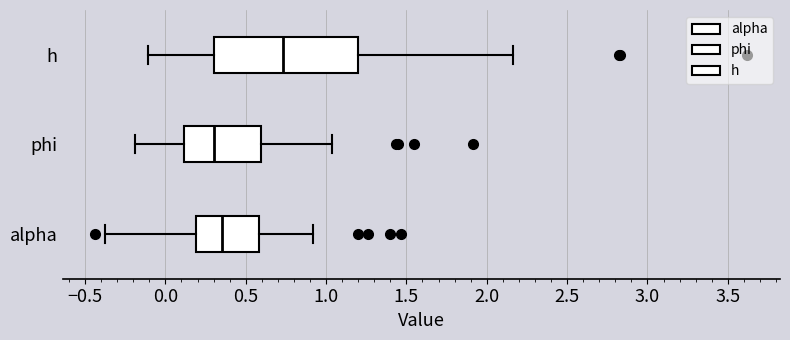

Comparing the boxes themselves (not the whiskers), which one is the widest?

h